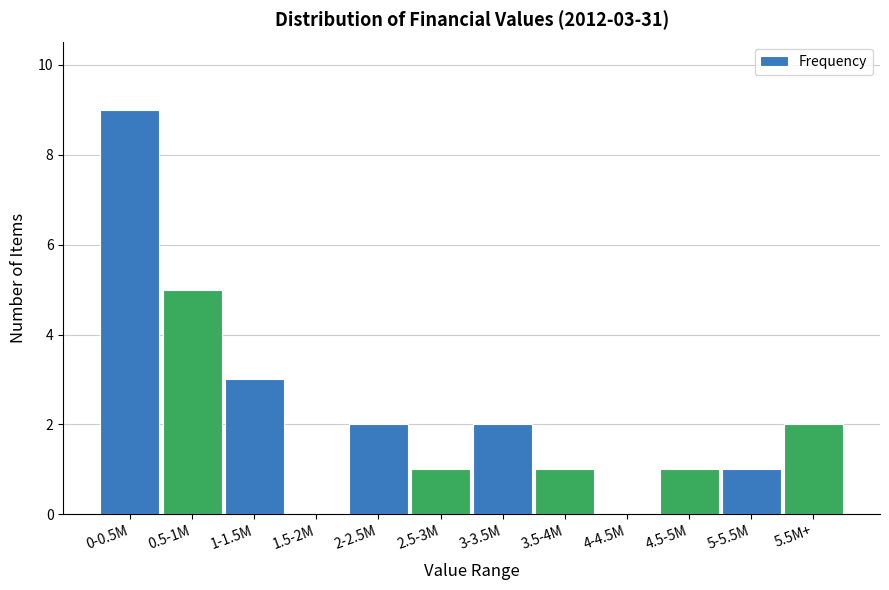

Reading left to right, what are all the values shown in this chart?

0-0.5M=9	0.5-1M=5	1-1.5M=3	1.5-2M=0	2-2.5M=2	2.5-3M=1	3-3.5M=2	3.5-4M=1	4-4.5M=0	4.5-5M=1	5-5.5M=1	5.5M+=2